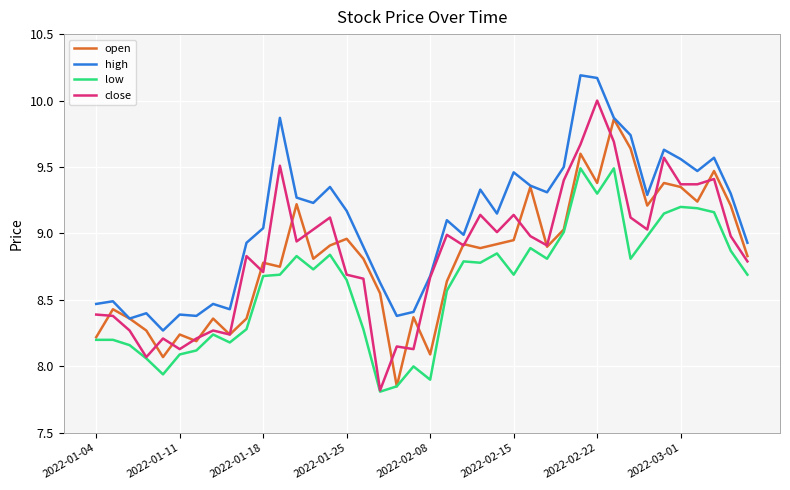

Rank the series by their maximum value, from lowest to highest.

low, open, close, high